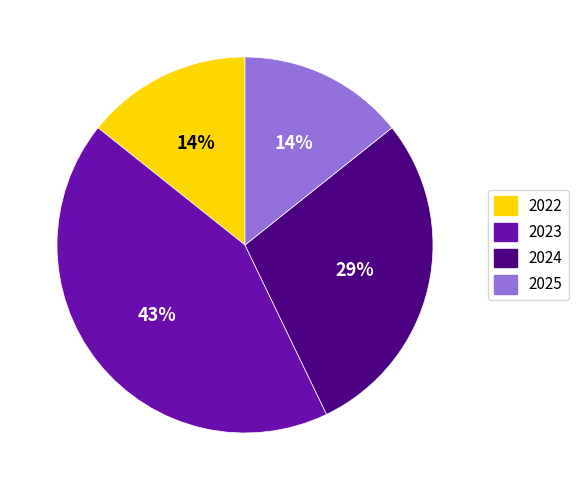

Which has a higher value, 2022 or 2023?

2023